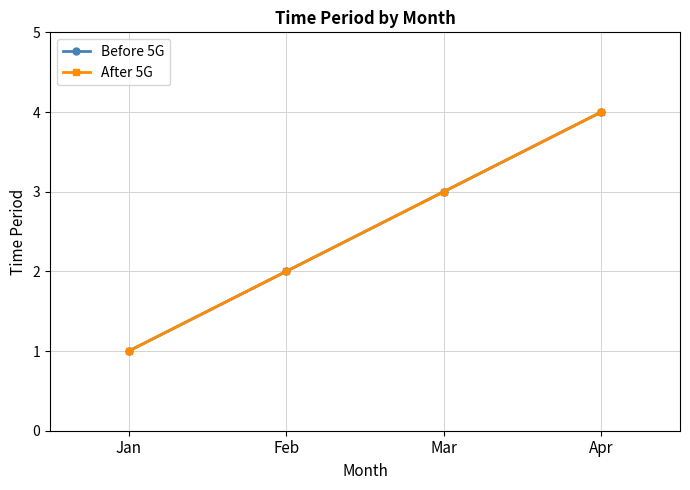

True or false: After 5G and Before 5G intersect in this chart.

False